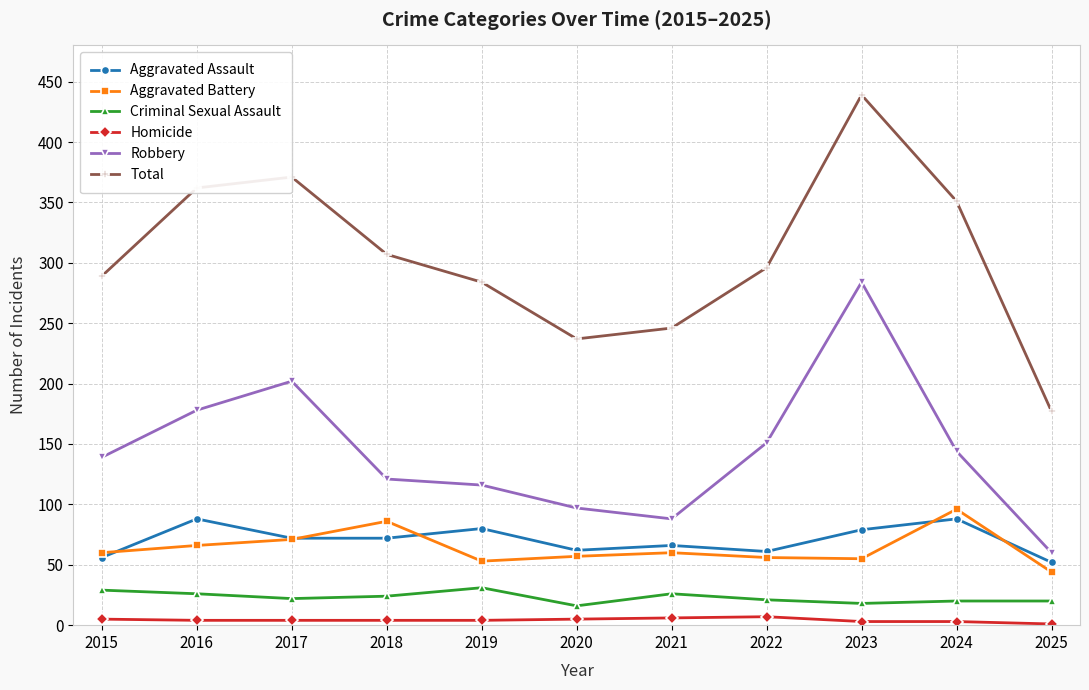

The Aggravated Assault series shows 72 at 2018. True or false?

True